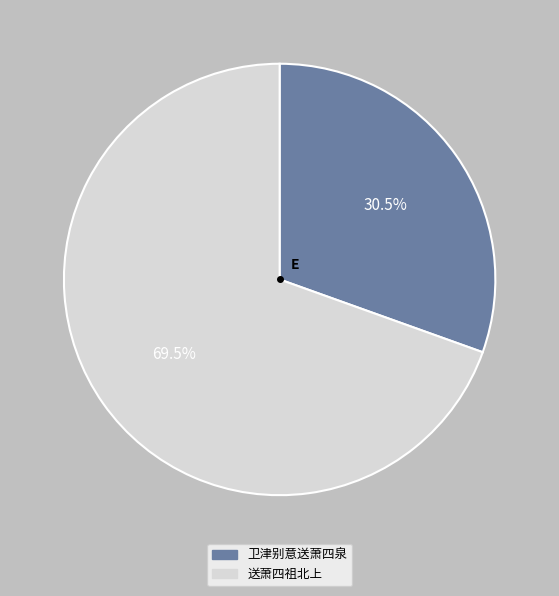

What is the total percentage of 送萧四祖北上 and 卫津别意送萧四泉?

100.0%